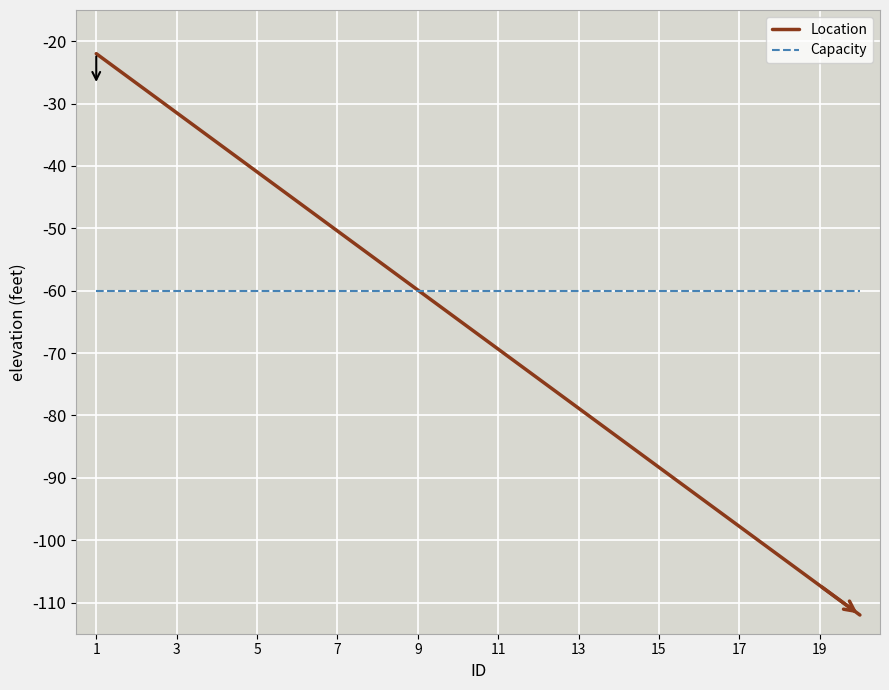

What is the maximum value for Location?

-22.0